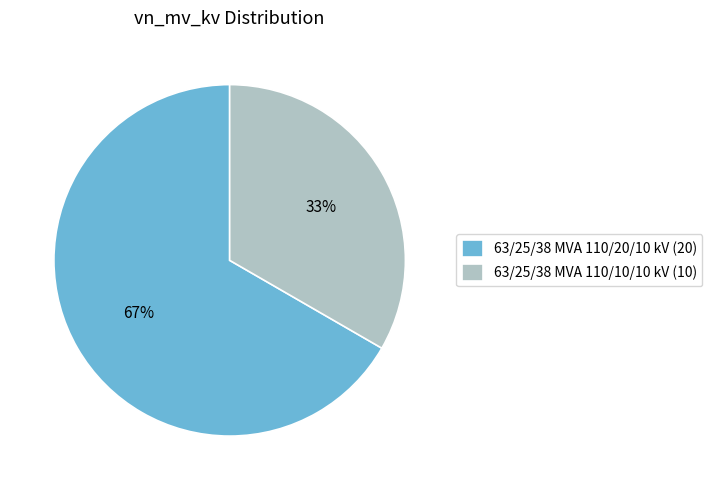

How many slices are in this pie chart?

2